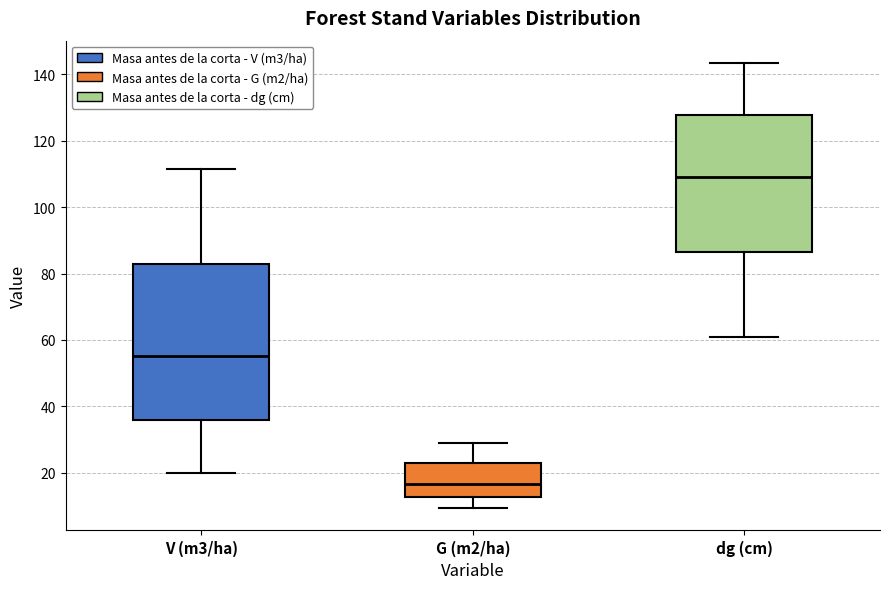

Reading left to right, read every box against the y-axis: the position of its median line, the range the box covers, and the ends of its whiskers. The values are not printed on the chart, so give them approximately, as read against the axis.

V (m3/ha): median 56, box 36 to 82, whiskers 20 to 112
G (m2/ha): median 16, box 12 to 22, whiskers 10 to 28
dg (cm): median 110, box 86 to 128, whiskers 60 to 144